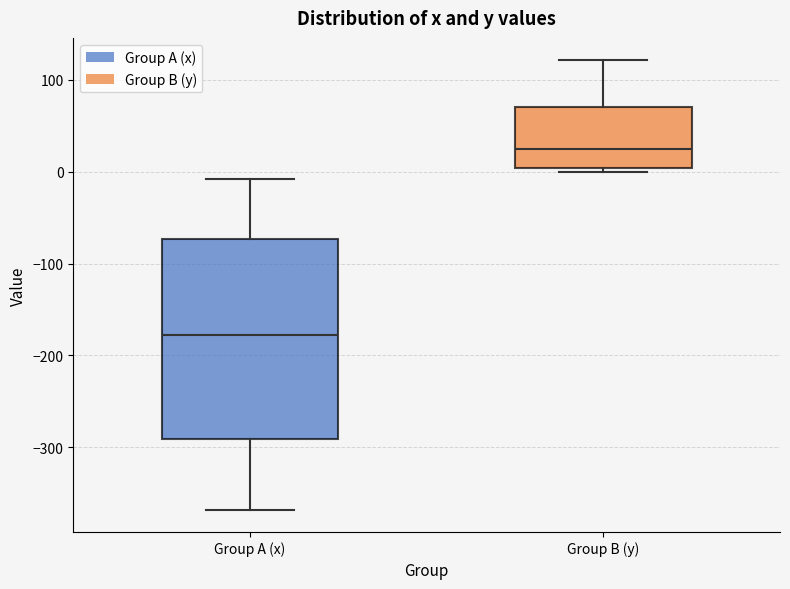

Comparing the boxes themselves (not the whiskers), which one is the tallest?

Group A (x)